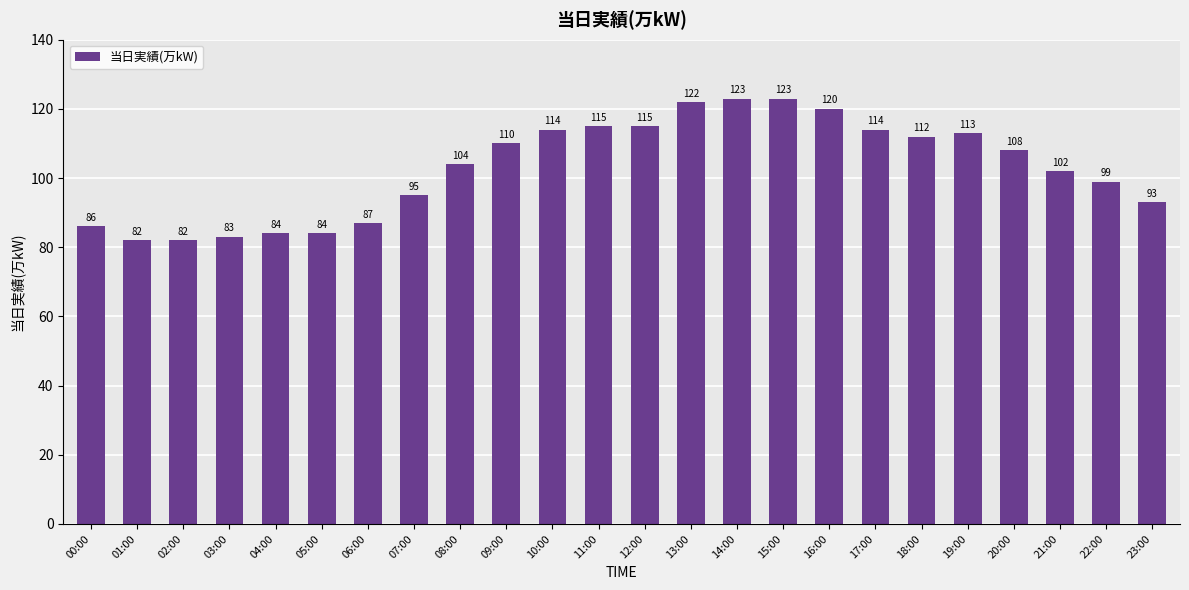

Reading left to right, what are all the values shown in this chart?

00:00=86	01:00=82	02:00=82	03:00=83	04:00=84	05:00=84	06:00=87	07:00=95	08:00=104	09:00=110	10:00=114	11:00=115	12:00=115	13:00=122	14:00=123	15:00=123	16:00=120	17:00=114	18:00=112	19:00=113	20:00=108	21:00=102	22:00=99	23:00=93